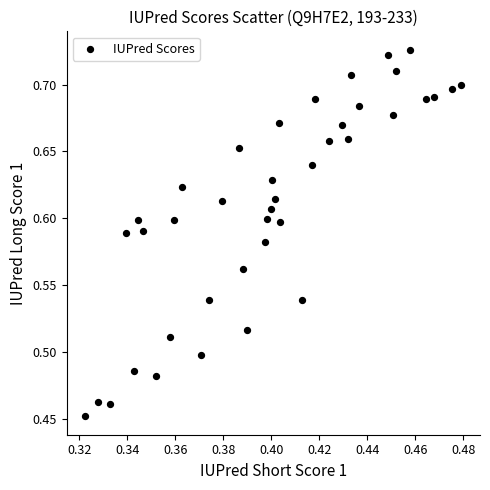

What is the range of Y values (max minus min)?

0.3